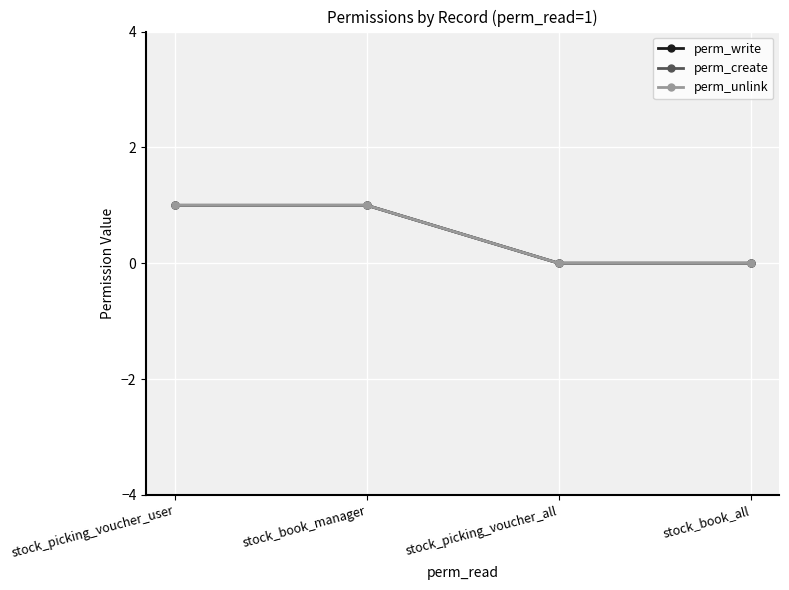

Is the value of perm_unlink at stock_book_manager greater than the value of perm_write at stock_book_manager?

No